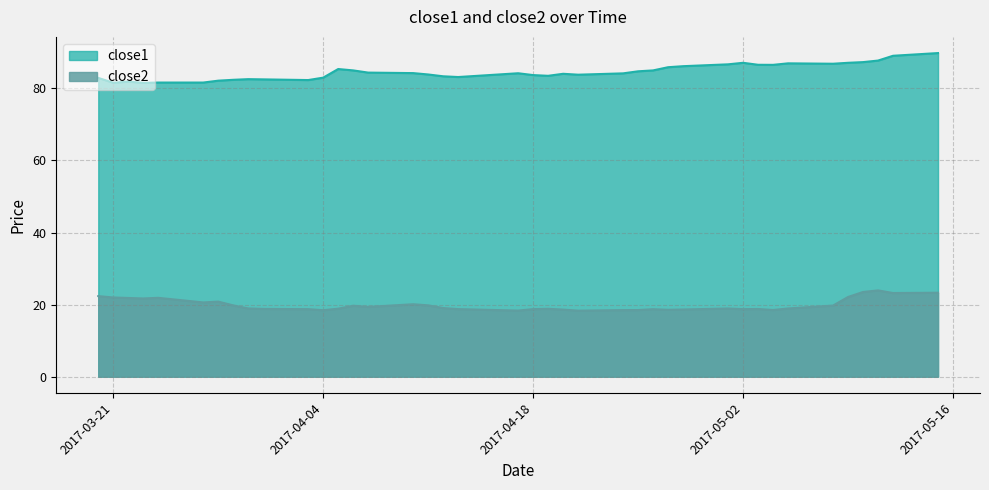

True or false: close1 has a value of 109.6 at 2017-04-10.

False